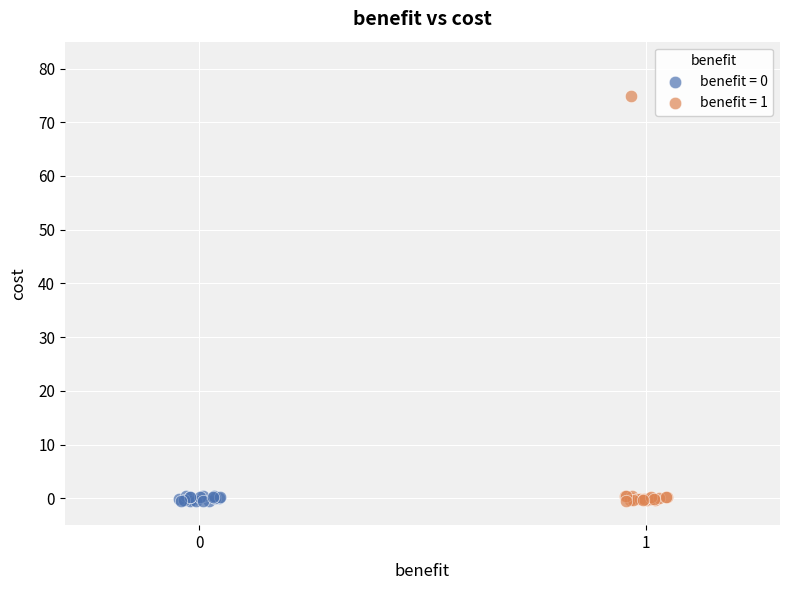

Which series has the largest Y range (max minus min)?

benefit = 1